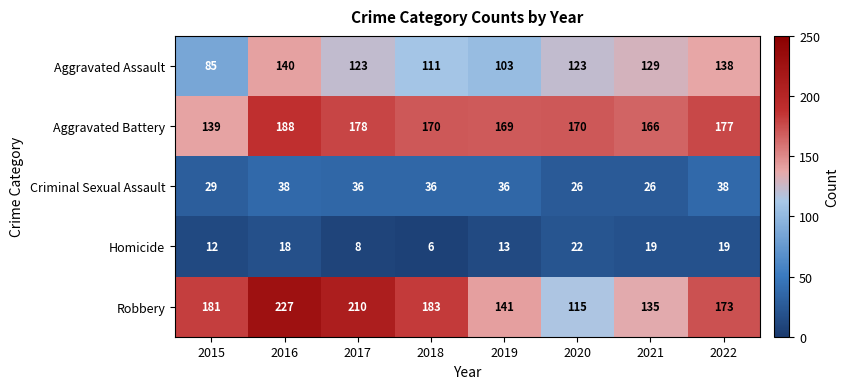

List the series in order of their peak value, lowest first.

Homicide, Criminal Sexual Assault, Aggravated Assault, Aggravated Battery, Robbery